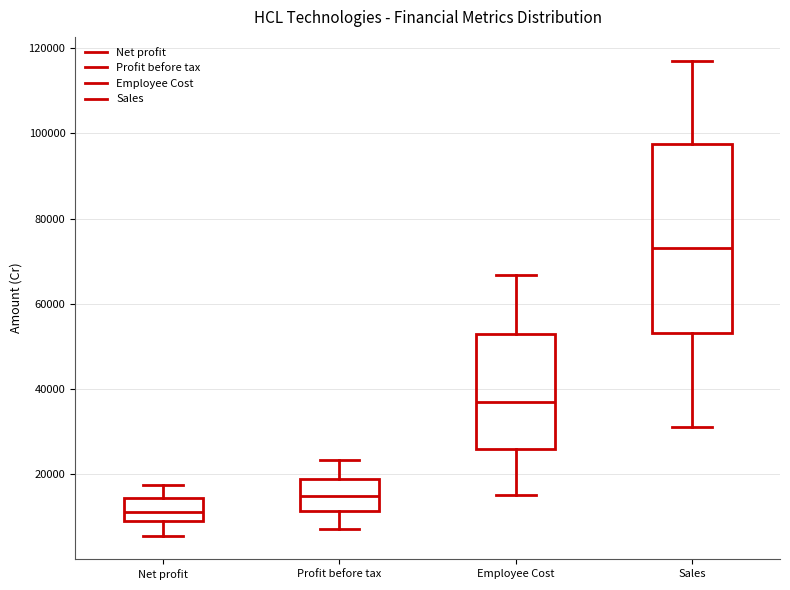

Where does the upper whisker of the box for Sales end on the y-axis? The values are not printed on the chart, so give them approximately, as read against the axis.

118000